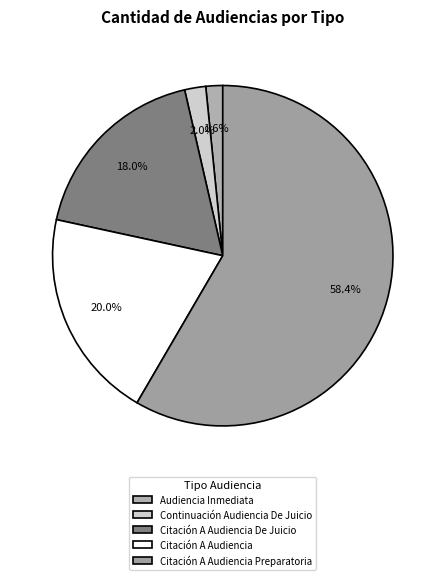

What is the ratio of the value at Citación A Audiencia Preparatoria to the value at Citación A Audiencia?

2.9